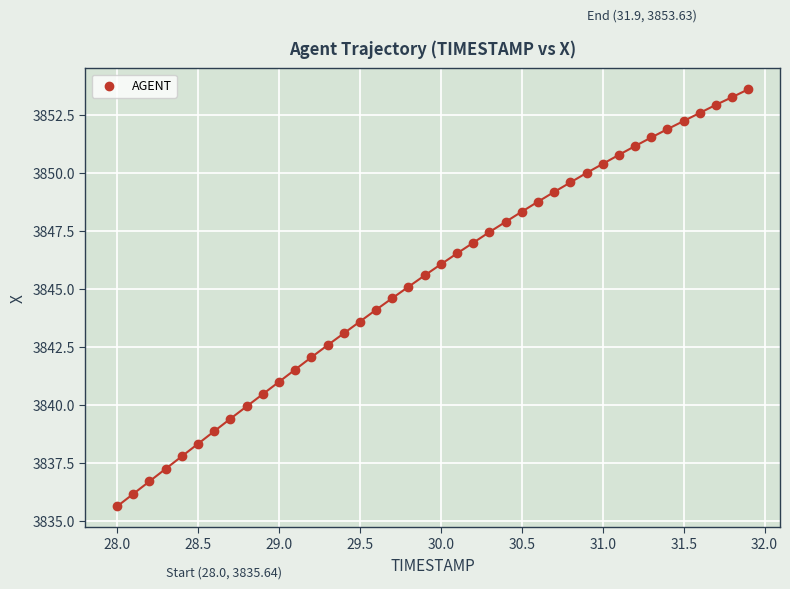

What is the range of Y values (max minus min)?

18.0